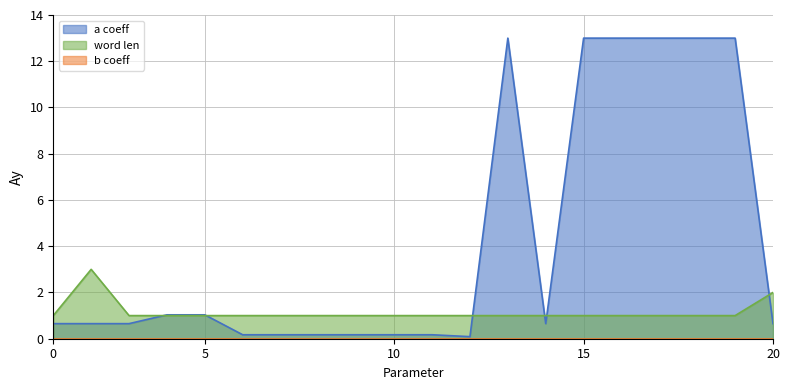

True or false: word len and a coeff cross at least once.

True